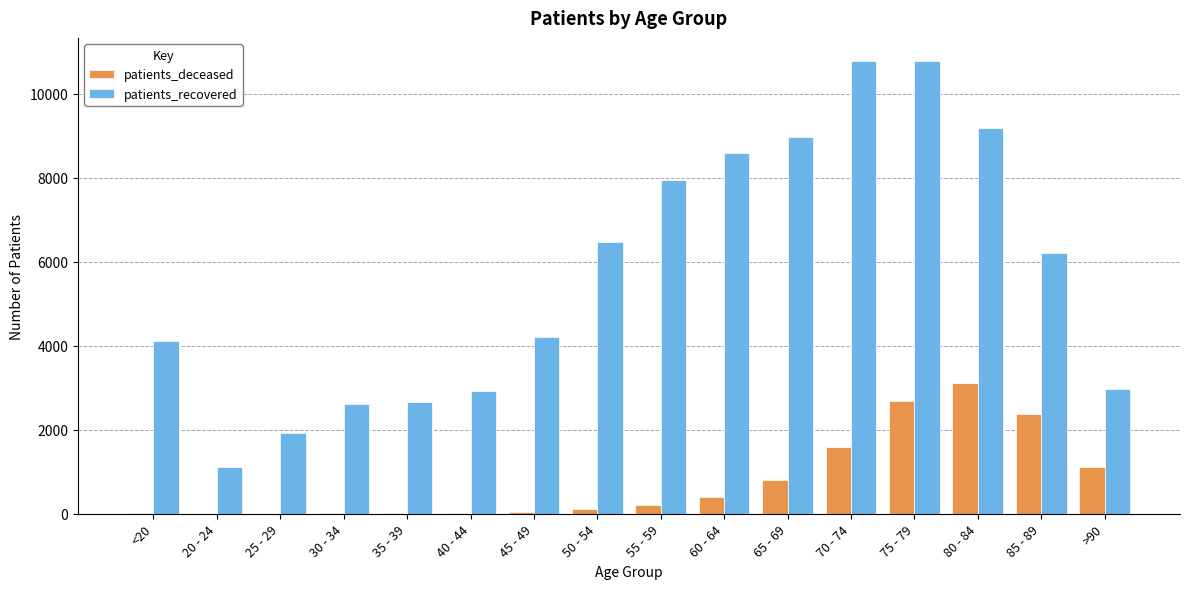

What is the sum of all patients_recovered values?

91448